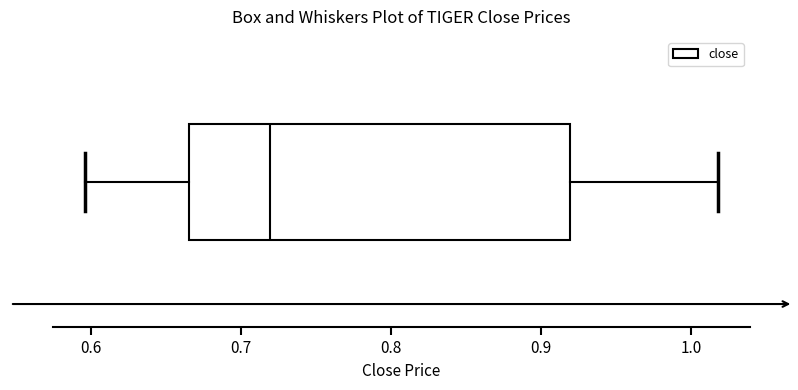

Transcribe this box plot: give where the median line is, the range the box spans, and where the two whiskers end, as read against the x-axis. The values are not printed on the chart, so give them approximately, as read against the axis.

median 0.72, box 0.67 to 0.92, whiskers 0.60 to 1.02